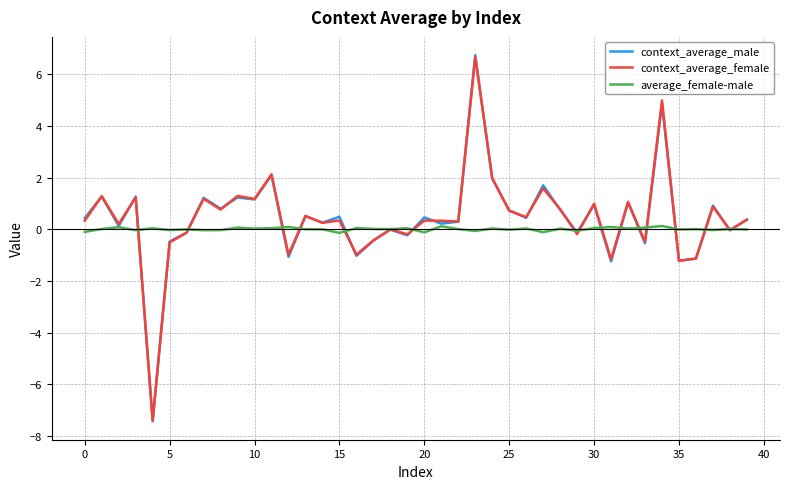

What is the minimum value for context_average_male?

-7.4